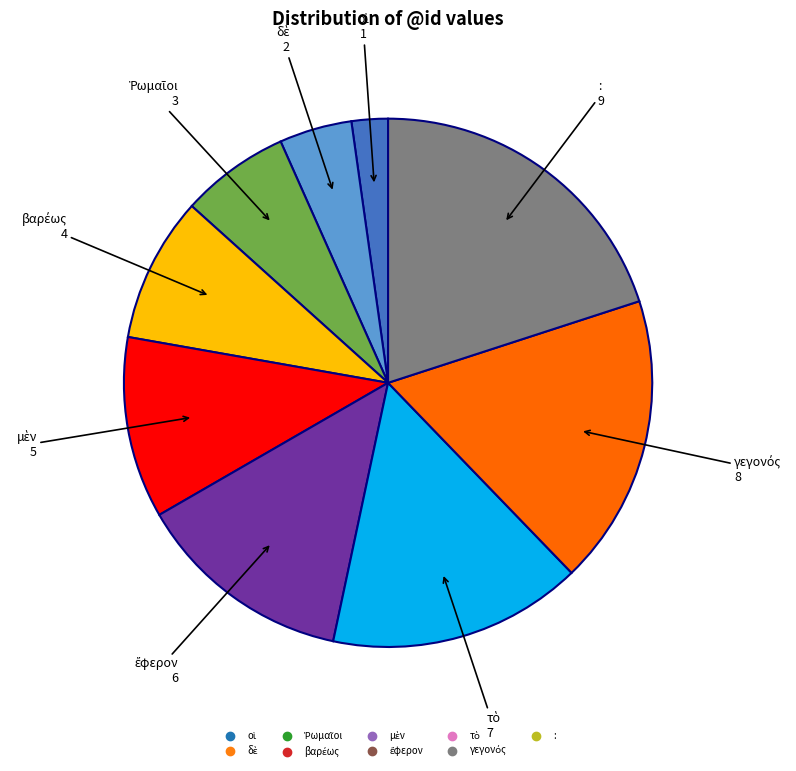

Does : represent more than half of the total?

No